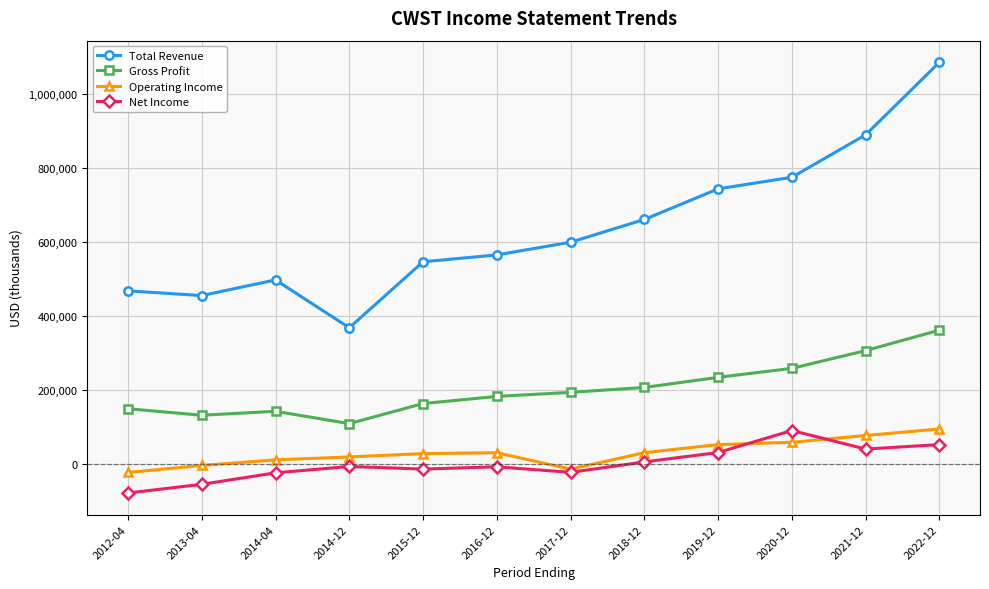

The Net Income series shows 6400 at 2018-12. True or false?

True